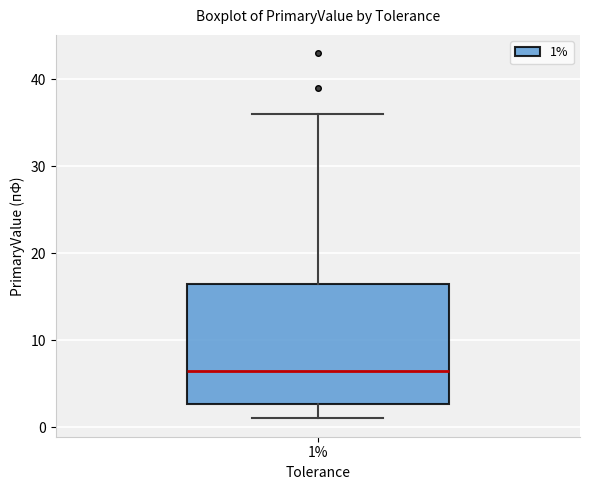

Read this box plot against the y-axis: the position of the median line, the range covered by the box, and the ends of both whiskers. The values are not printed on the chart, so give them approximately, as read against the axis.

median 7, box 3 to 17, whiskers 1 to 36